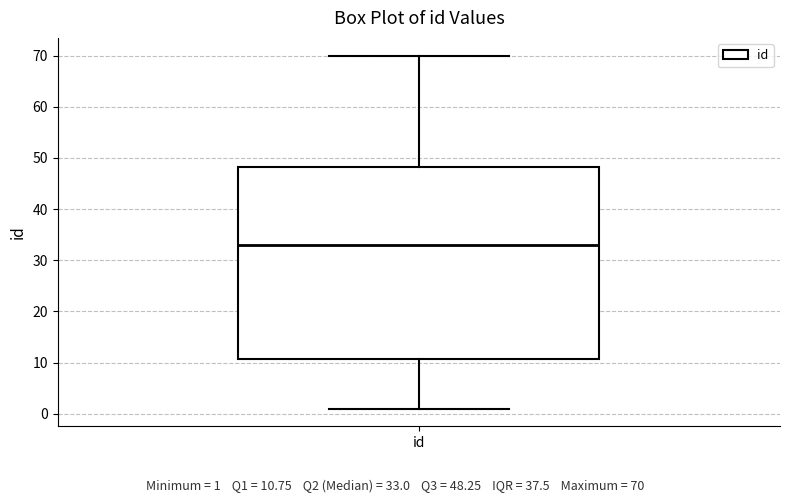

Read this box plot against the y-axis: the position of the median line, the range covered by the box, and the ends of both whiskers. The values are not printed on the chart, so give them approximately, as read against the axis.

median 33, box 11 to 48, whiskers 1 to 70